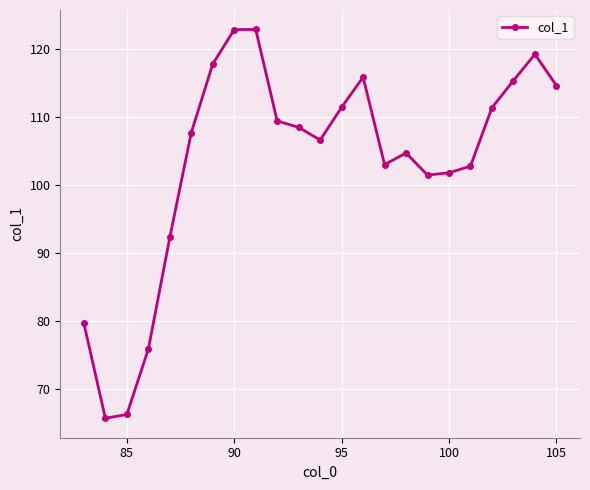

What is the greatest value displayed?

122.8